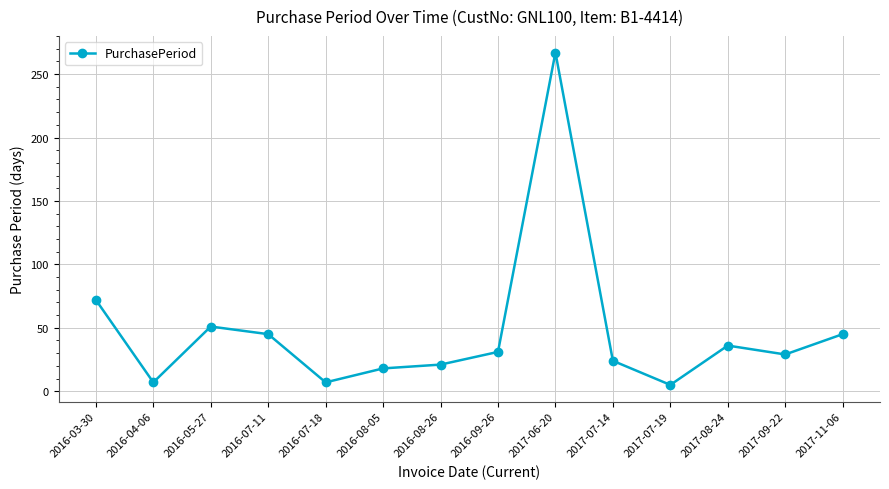

What is the difference between the maximum and minimum values?

262